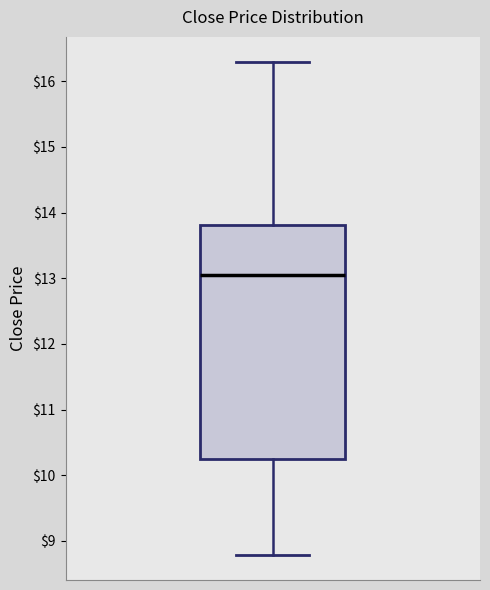

Where does the median line of the box sit on the y-axis? The values are not printed on the chart, so give them approximately, as read against the axis.

13.1